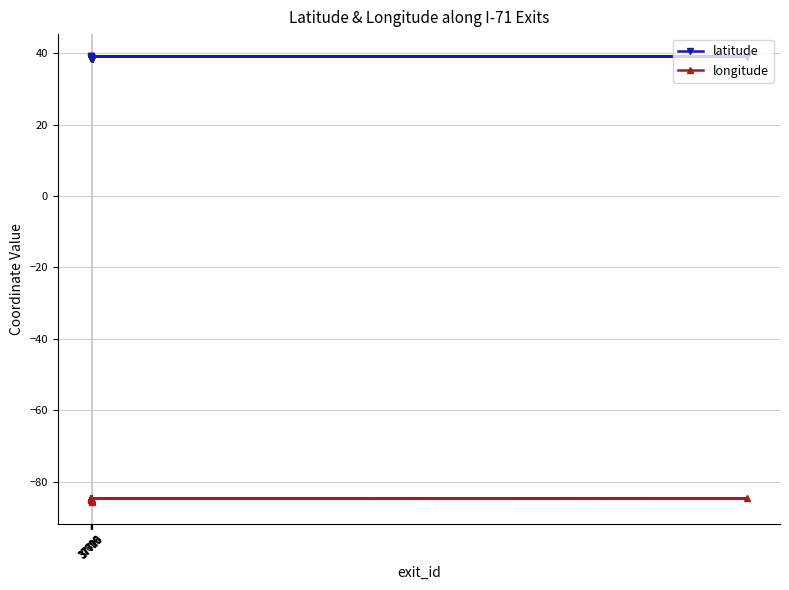

Rank the series by their average value, from lowest to highest.

longitude, latitude